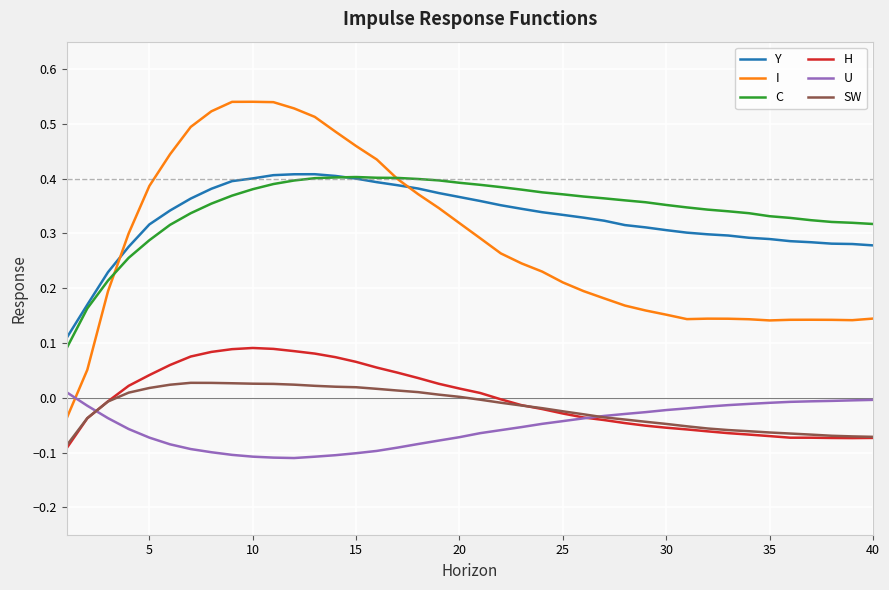

True or false: Y and U cross at least once.

False